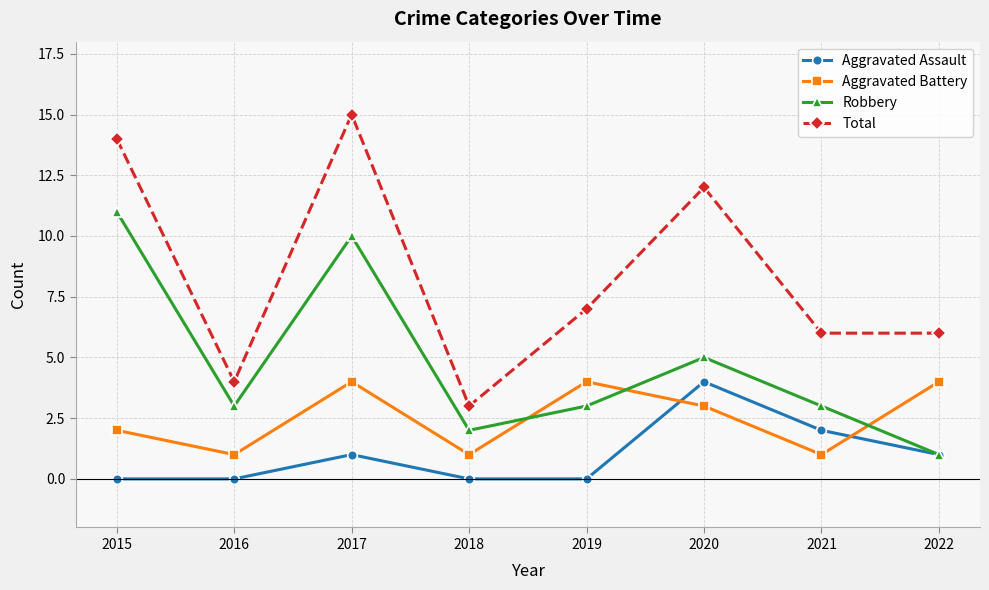

What are all the series names shown in the legend?

Aggravated Assault, Aggravated Battery, Robbery, Total